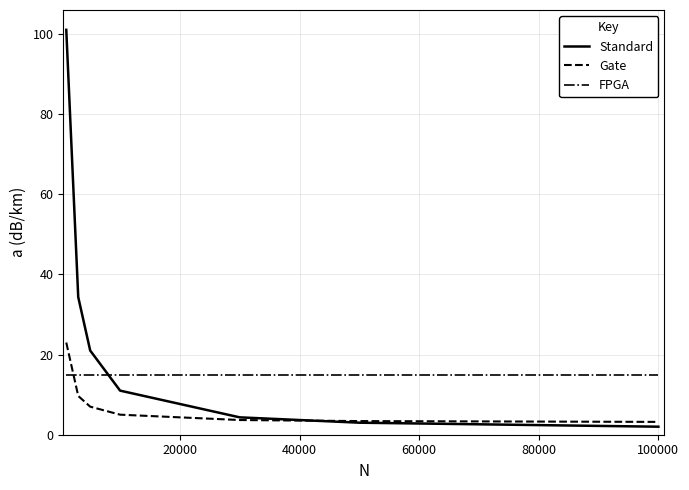

At how many categories does at least one series exceed 30?

2